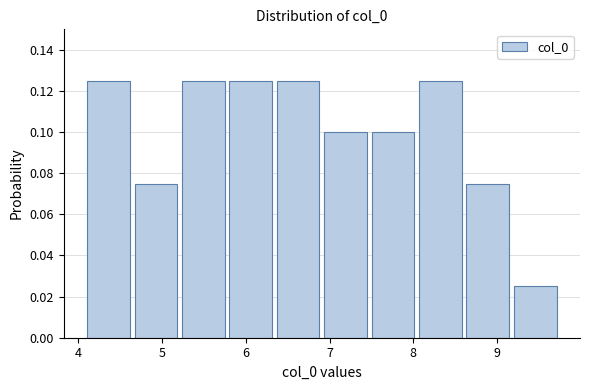

What is the height of the bar covering 9.2 to 9.7 on the x-axis? Neither the bar edges nor the heights are printed on the chart, so give them approximately, as read against the axes.

0.026